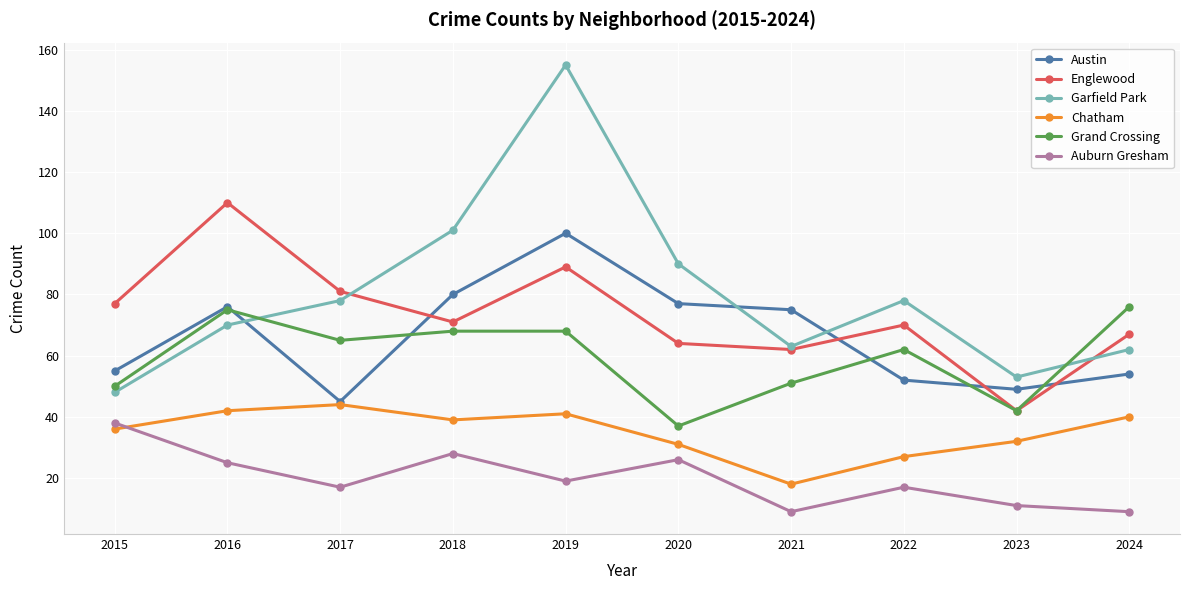

True or false: Englewood has more than 0 points higher than both neighbors.

True